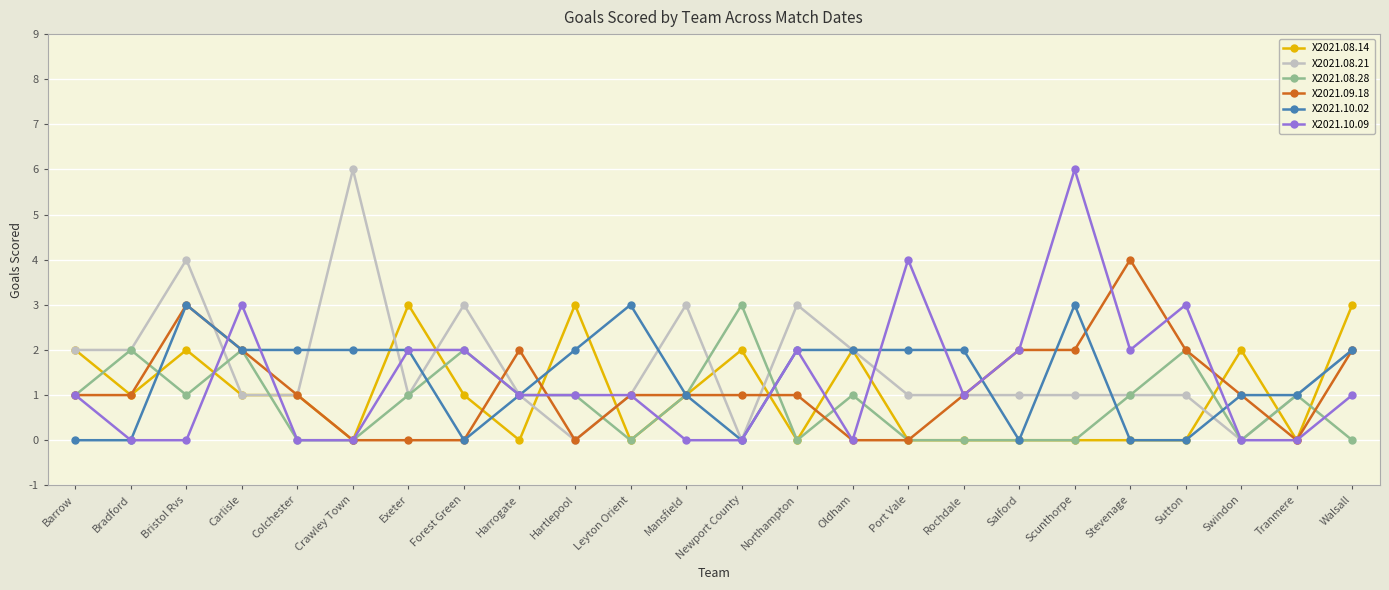

What position from the right is Northampton?

11